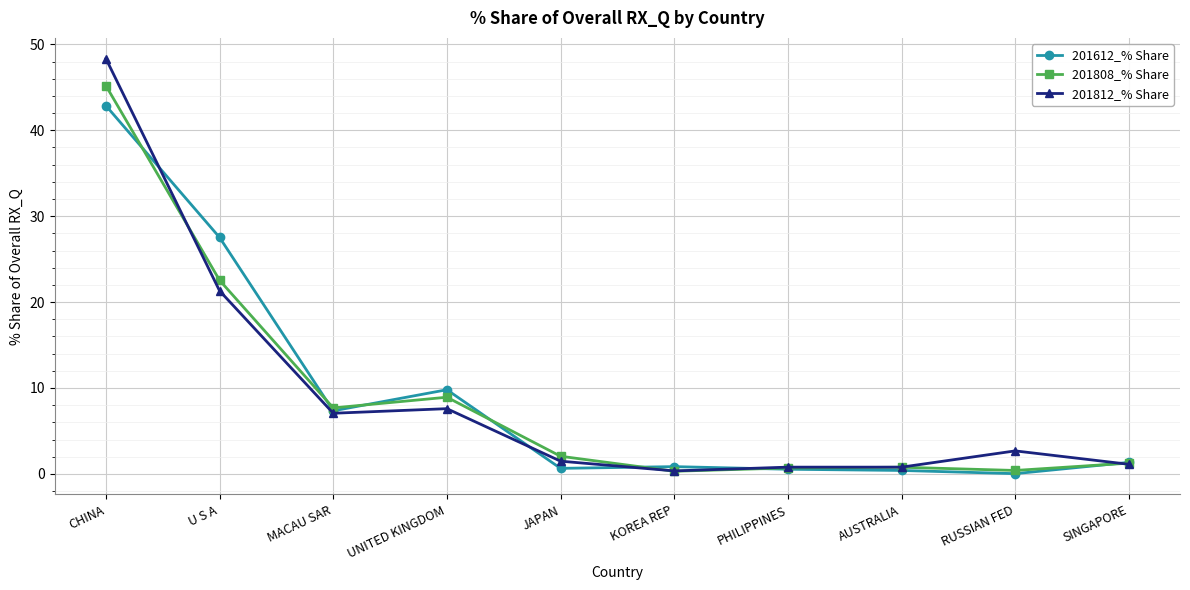

What is the highest value of the 201812_% Share series?

48.3